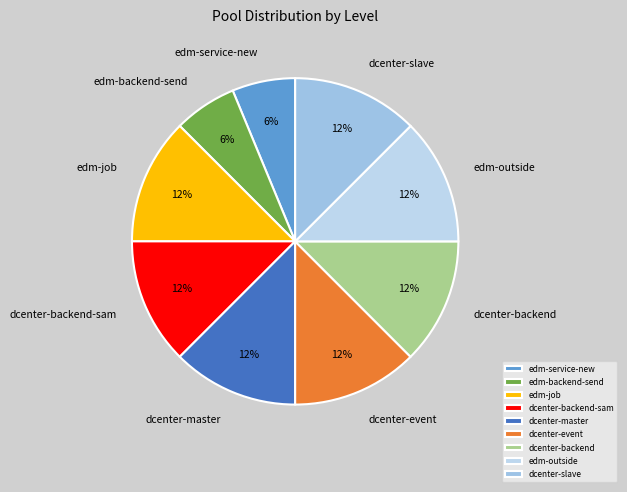

Is it true that edm-outside is 12% of the pie?

True